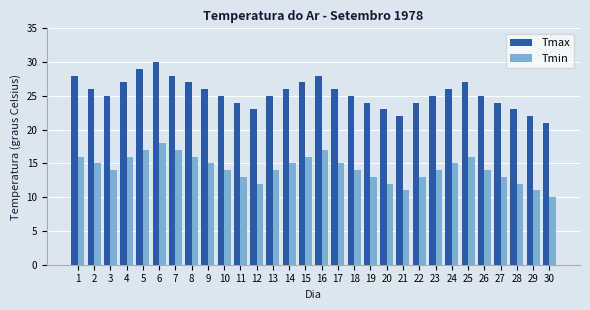

Between 6 and 25, which series saw the biggest shift?

Tmax